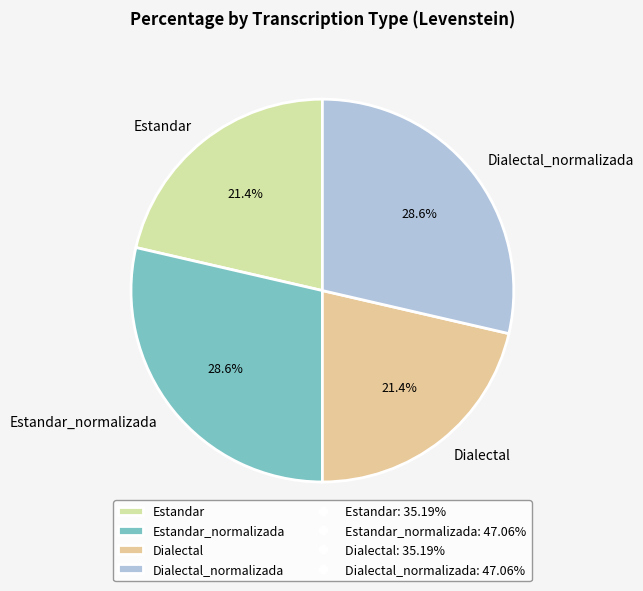

How many slices are in this pie chart?

4